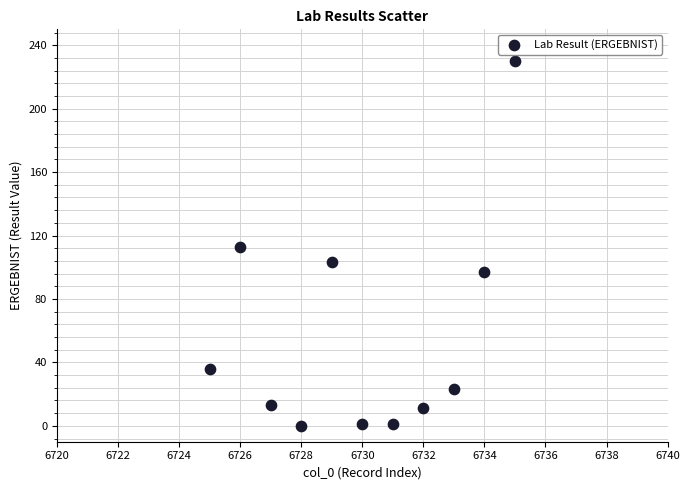

What is the range of X values (max minus min)?

10